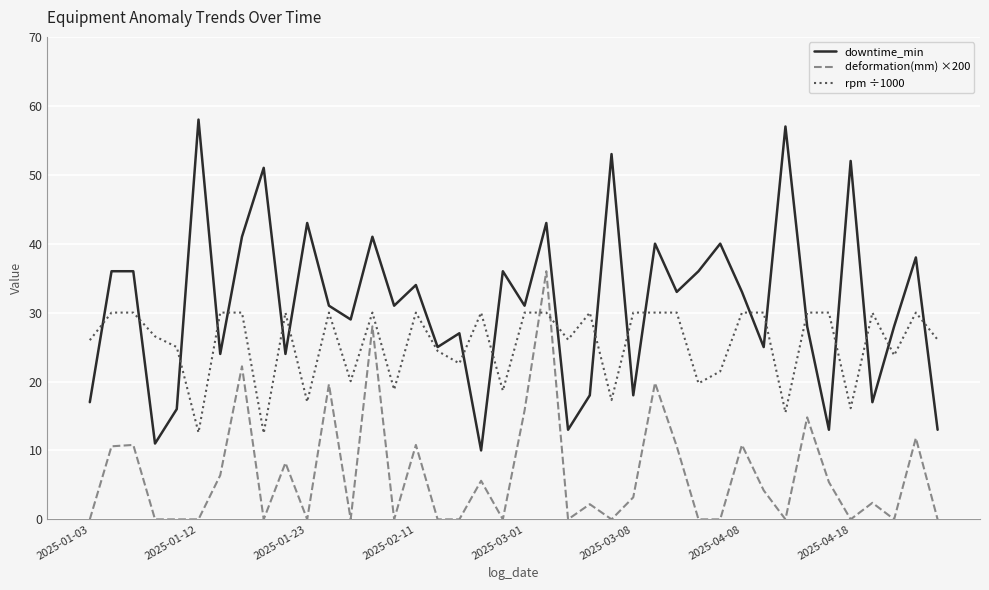

True or false: deformation(mm) ×200 and downtime_min intersect in this chart.

False